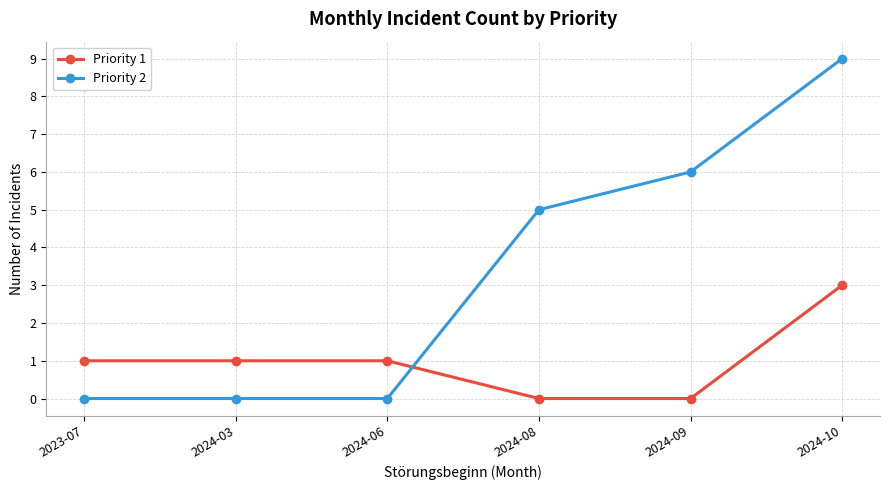

Which series has the largest range (max minus min)?

Priority 2